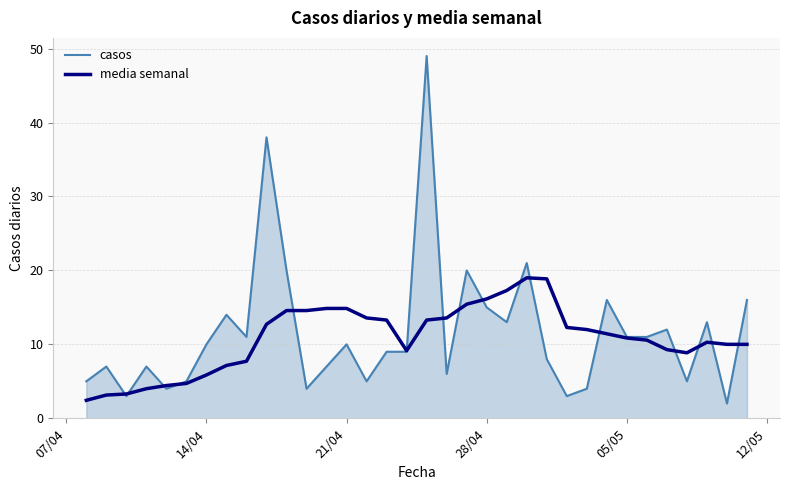

List the series in order of their peak value, lowest first.

media semanal, casos